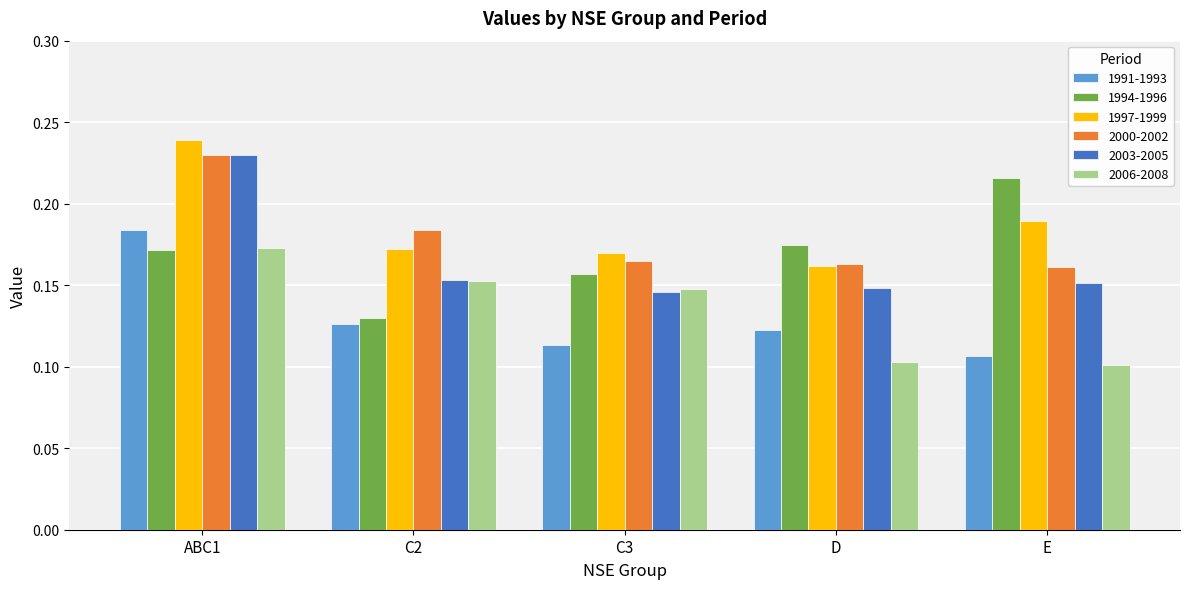

Is the value of 1994-1996 at E greater than the value of 1997-1999 at C3?

Yes